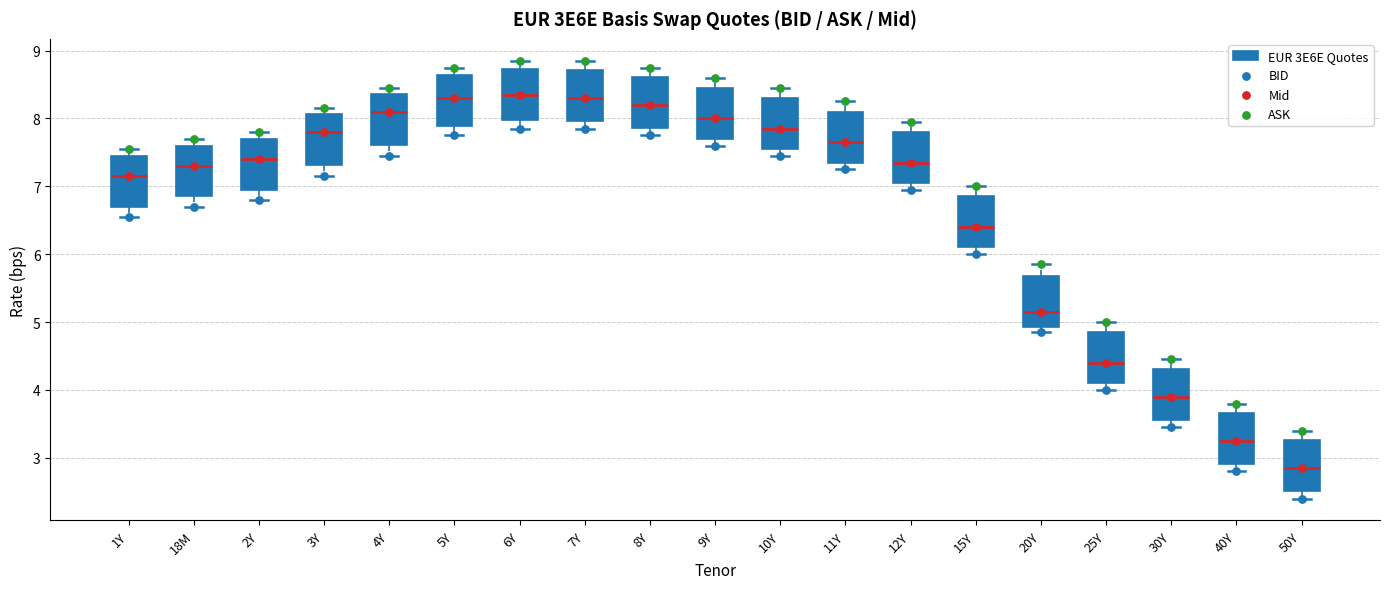

Where is the lower edge of the box for 15Y on the y-axis? The values are not printed on the chart, so give them approximately, as read against the axis.

6.1